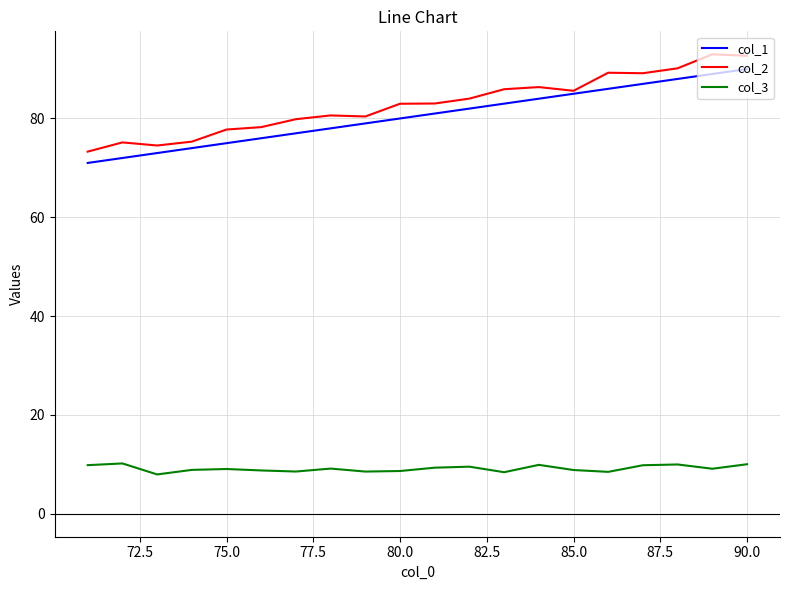

Count the number of categories in the chart.

20